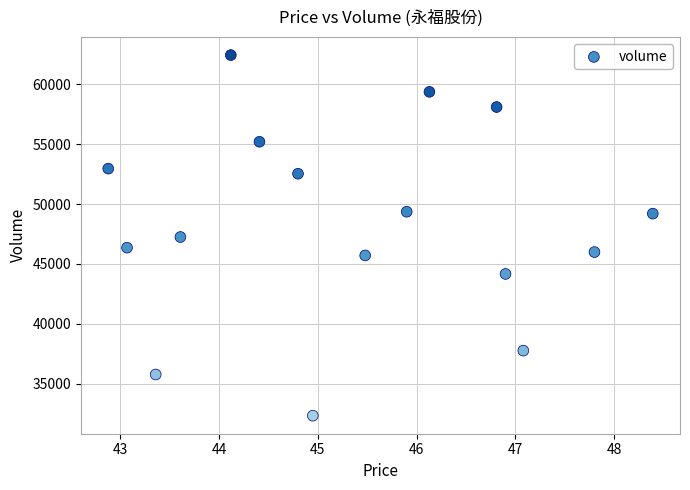

What is the range of Y values (max minus min)?

30131